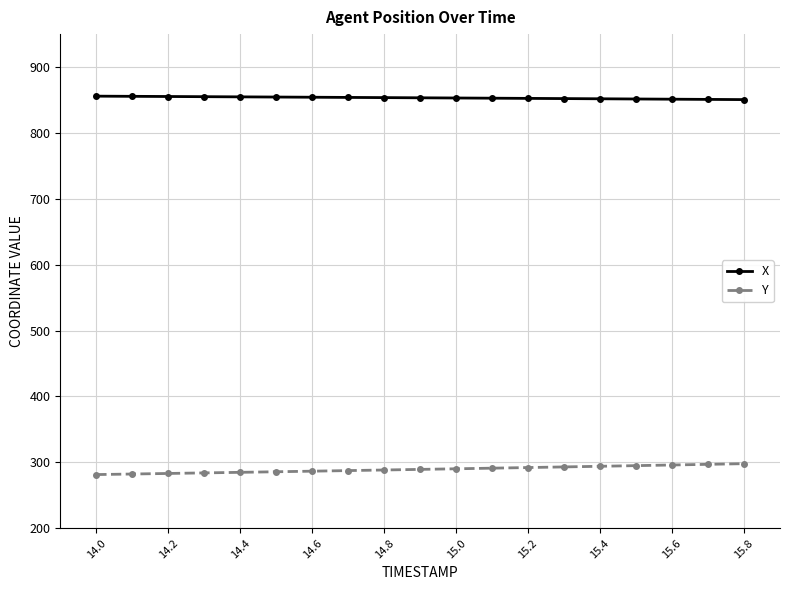

What is the greatest value displayed?

855.8